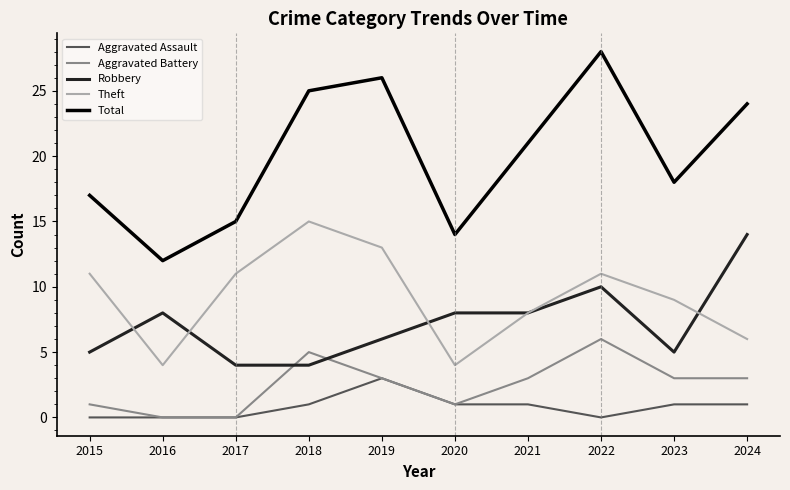

What are all the series names shown in the legend?

Aggravated Assault, Aggravated Battery, Robbery, Theft, Total